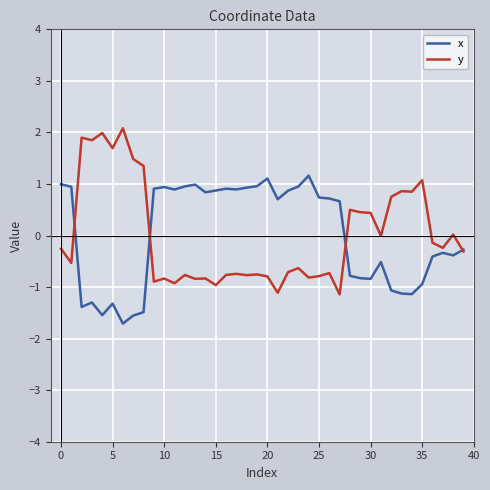

True or false: y and x intersect in this chart.

True